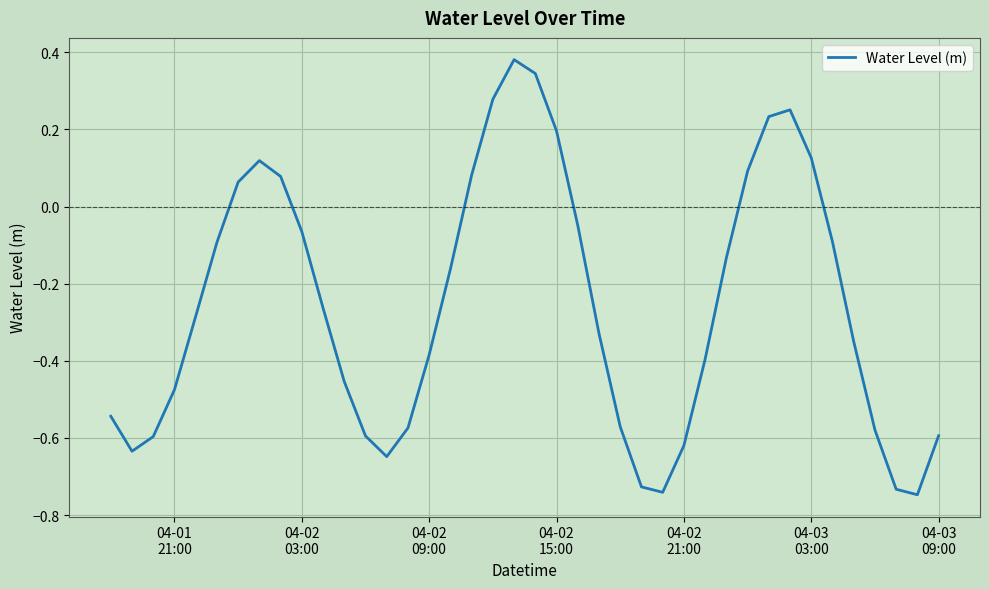

What is the difference between the maximum and minimum values?

1.1